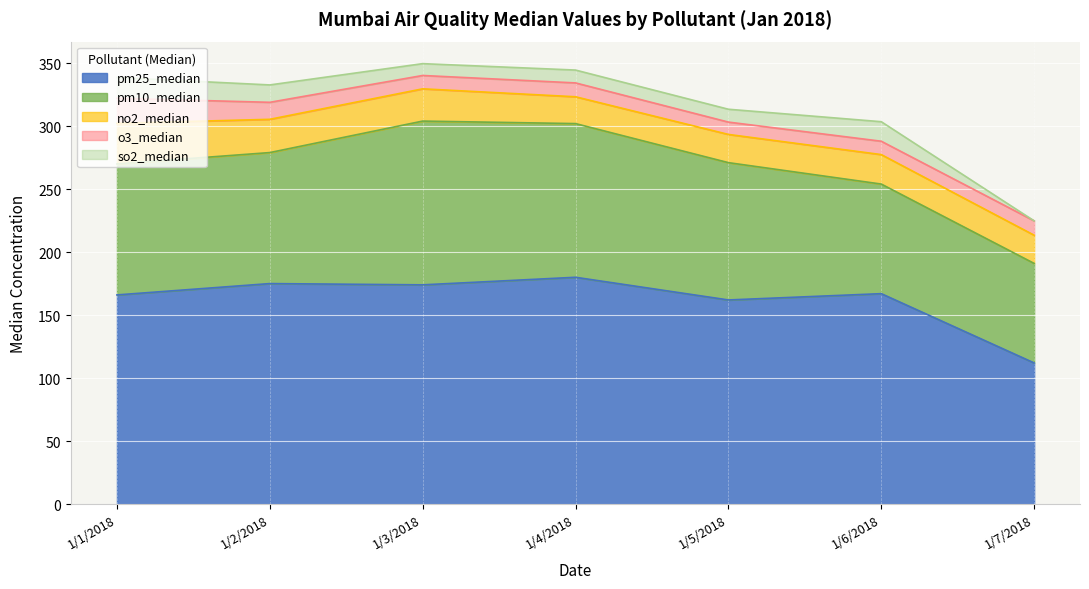

Rank the series at 1/7/2018 from highest to lowest value.

pm25_median, pm10_median, no2_median, o3_median, so2_median